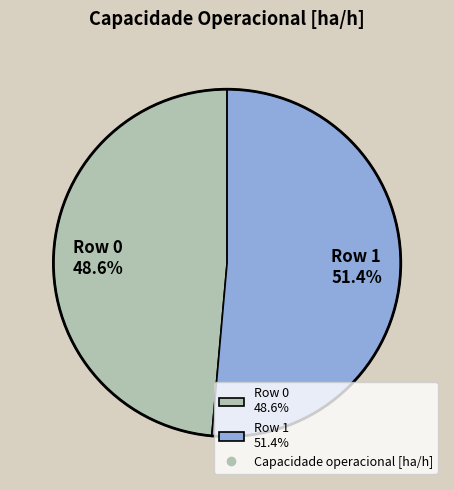

What is the smallest slice in the pie chart?

Row 0